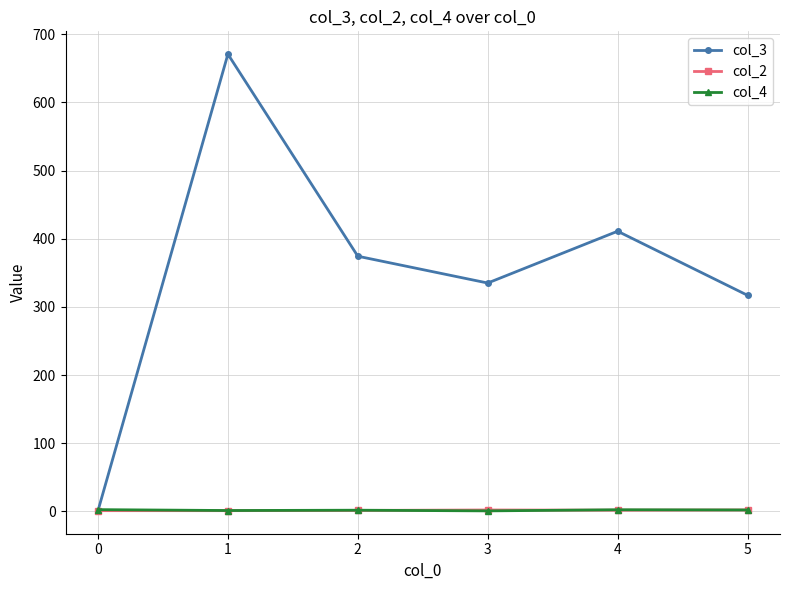

At how many categories does at least one series exceed 90?

5